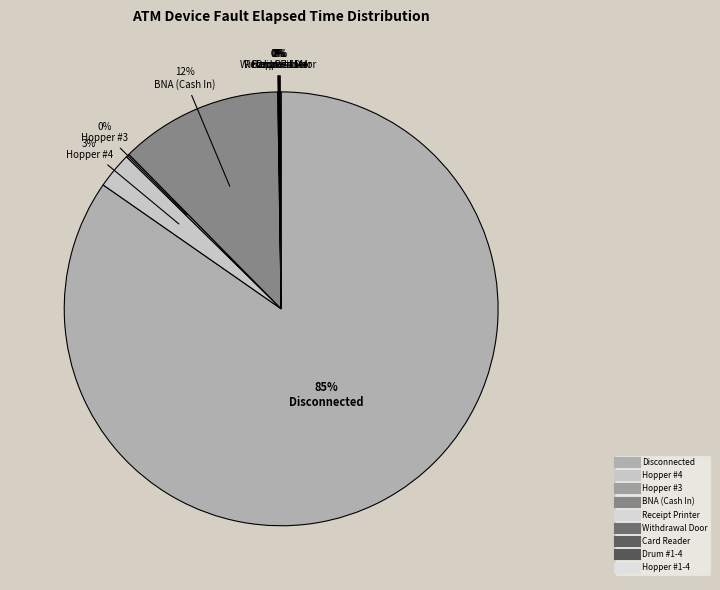

What is the majority slice?

Disconnected